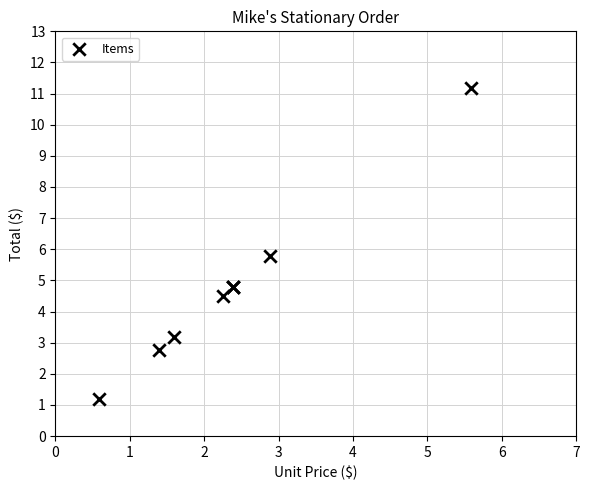

What Y value in the scatter plot is closest to 6?

5.8